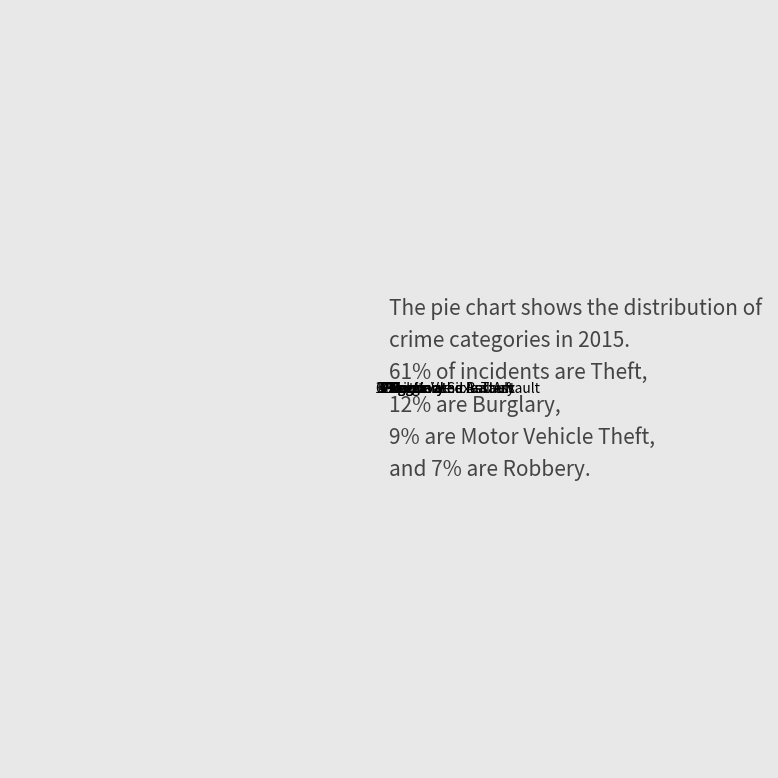

What is the largest slice in the pie chart?

Theft